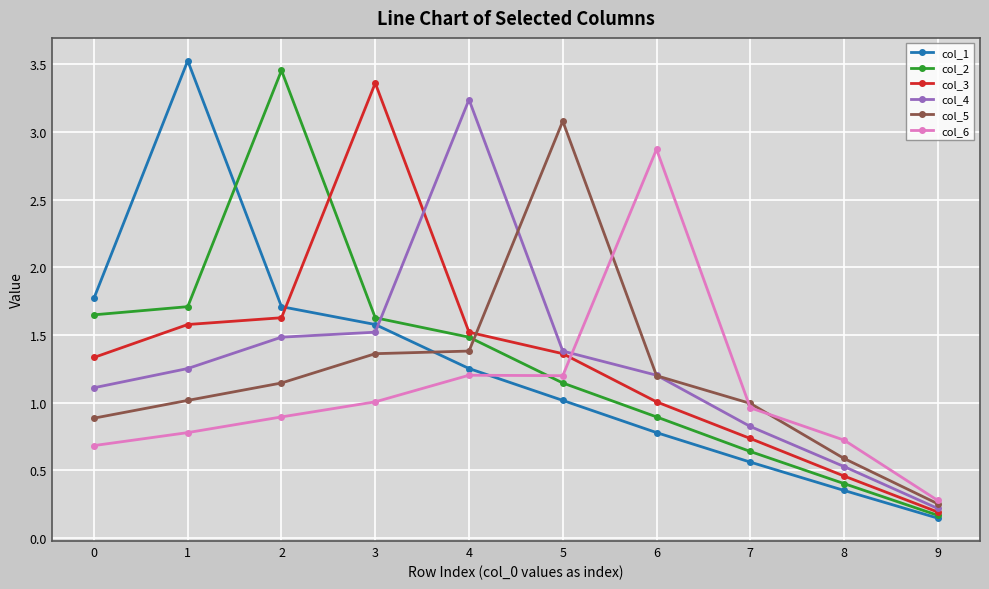

Does the chart have visible grid lines?

Yes